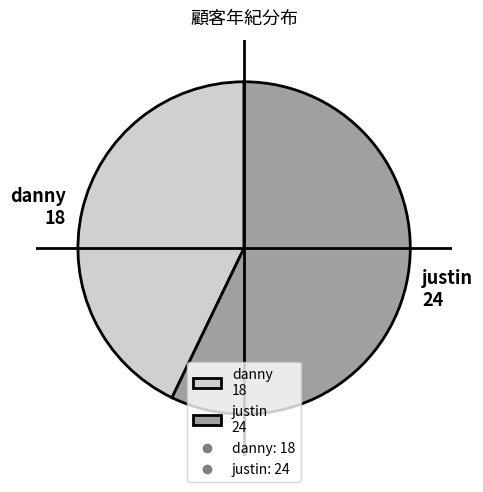

Is danny 18 the majority of the pie?

No